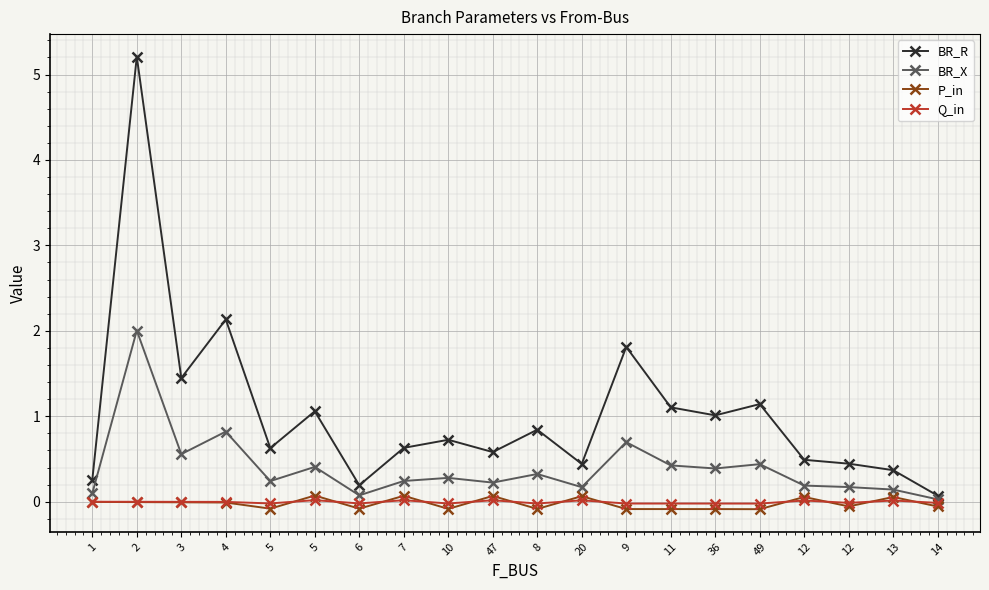

The BR_X series shows 3.3 at 2. True or false?

False